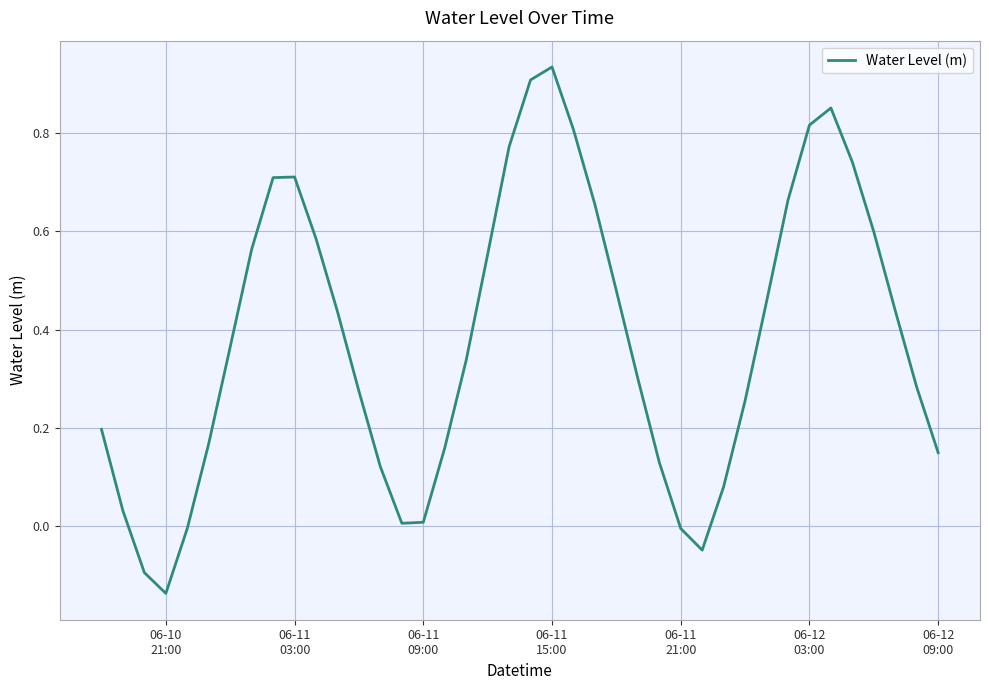

What is the difference between the maximum and minimum values?

1.1